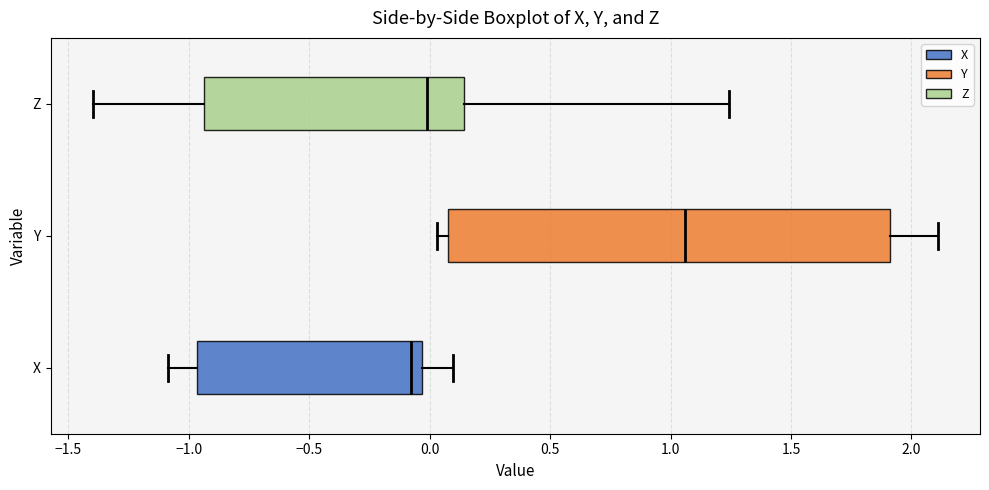

Reading bottom to top, read every box against the x-axis: the position of its median line, the range the box covers, and the ends of its whiskers. The values are not printed on the chart, so give them approximately, as read against the axis.

X: median -0.10, box -0.95 to -0.05, whiskers -1.10 to 0.10
Y: median 1.05, box 0.10 to 1.90, whiskers 0.05 to 2.10
Z: median 0.00, box -0.95 to 0.15, whiskers -1.40 to 1.25